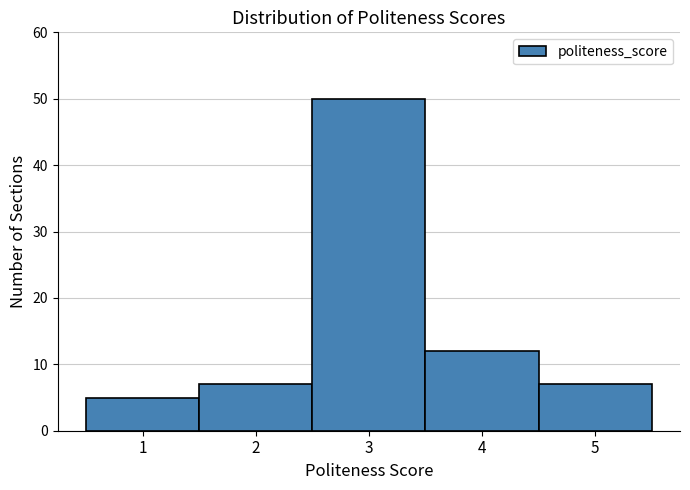

Reading left to right, transcribe this chart: for each bar, give the range it covers on the x-axis and its height. The values are not printed on the chart, so give them approximately, as read against the axis.

0.5 to 1.5: 5
1.5 to 2.5: 7
2.5 to 3.5: 50
3.5 to 4.5: 12
4.5 to 5.5: 7